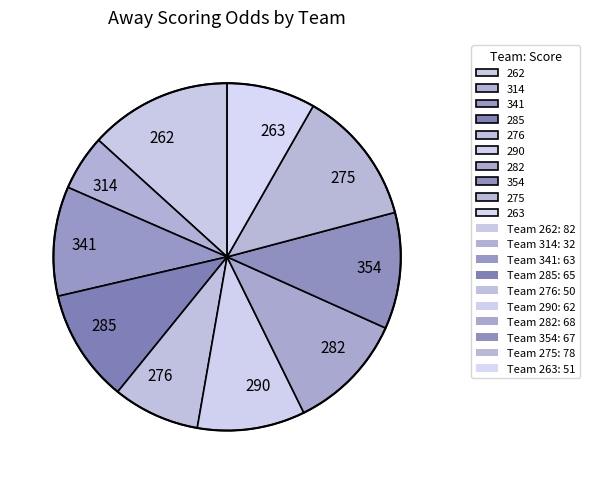

Combined, do 285 and 314 account for over 50%?

No